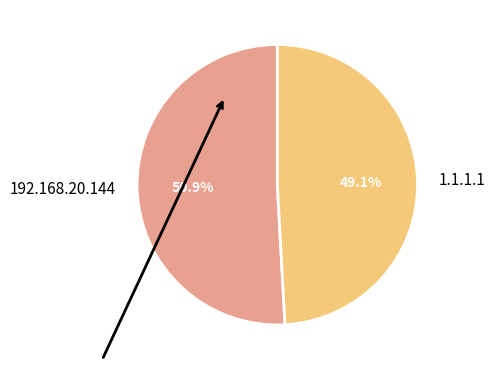

Which category has the smallest portion of the pie?

1.1.1.1